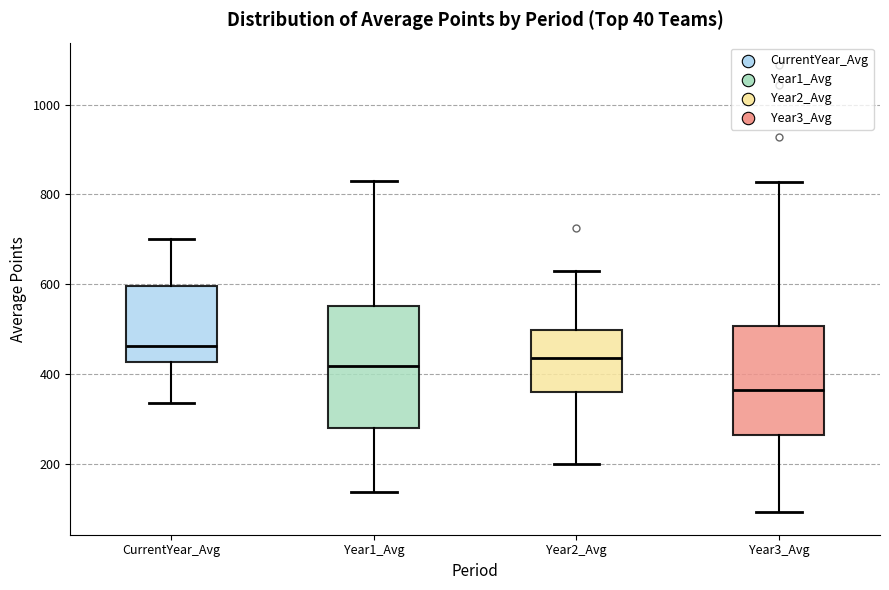

Reading left to right, read every box against the y-axis: the position of its median line, the range the box covers, and the ends of its whiskers. The values are not printed on the chart, so give them approximately, as read against the axis.

CurrentYear_Avg: median 460, box 420 to 600, whiskers 340 to 700
Year1_Avg: median 420, box 280 to 560, whiskers 140 to 840
Year2_Avg: median 440, box 360 to 500, whiskers 200 to 620
Year3_Avg: median 360, box 260 to 500, whiskers 100 to 820